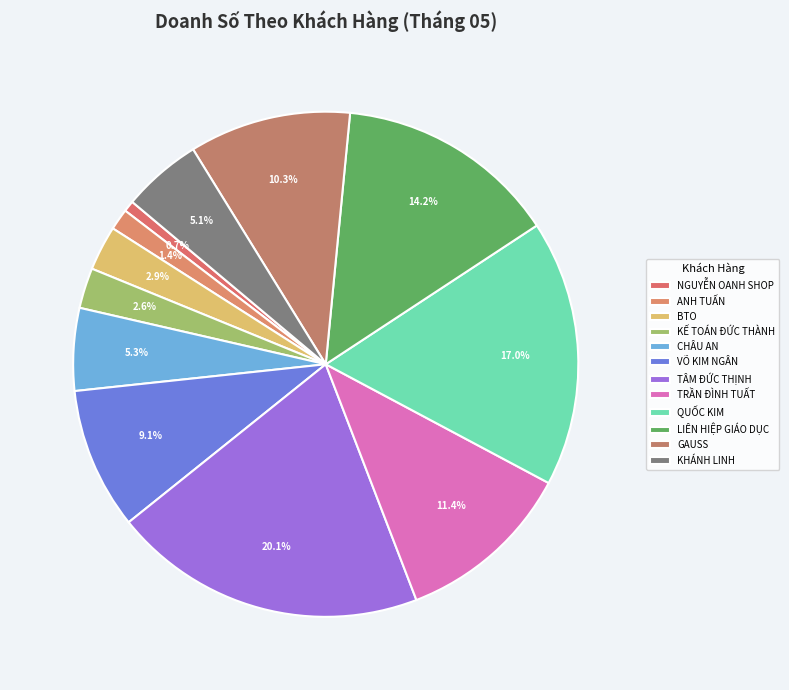

Count the number of slices in the pie.

12